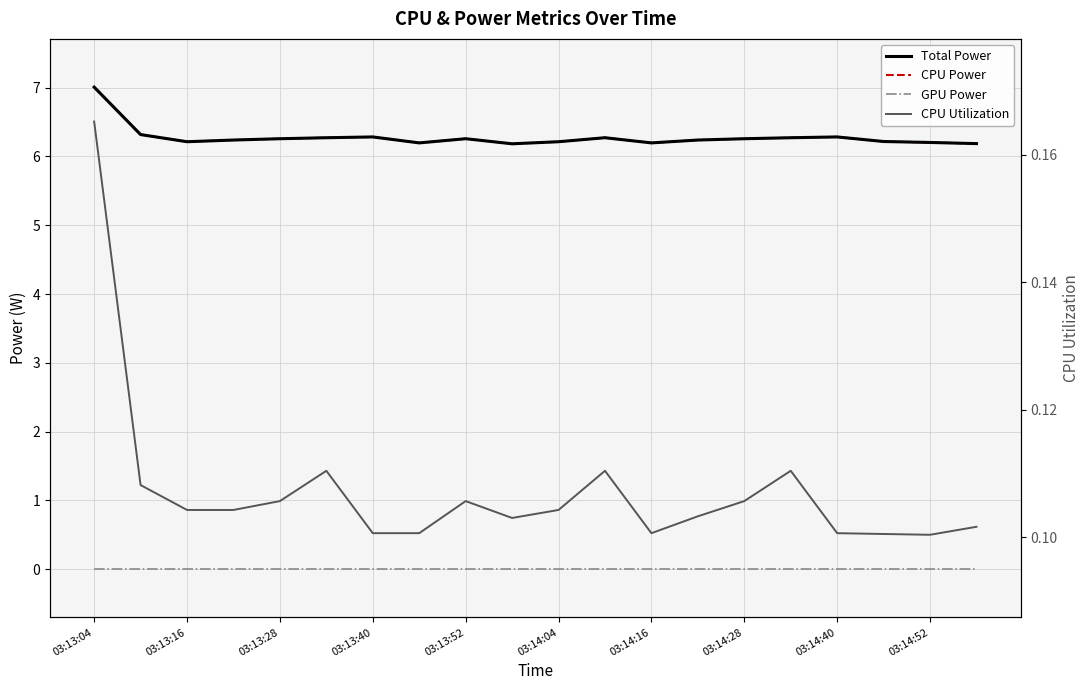

Is the value of CPU Power at 03:14:28 greater than the value of CPU Utilization at 03:14:16?

Yes